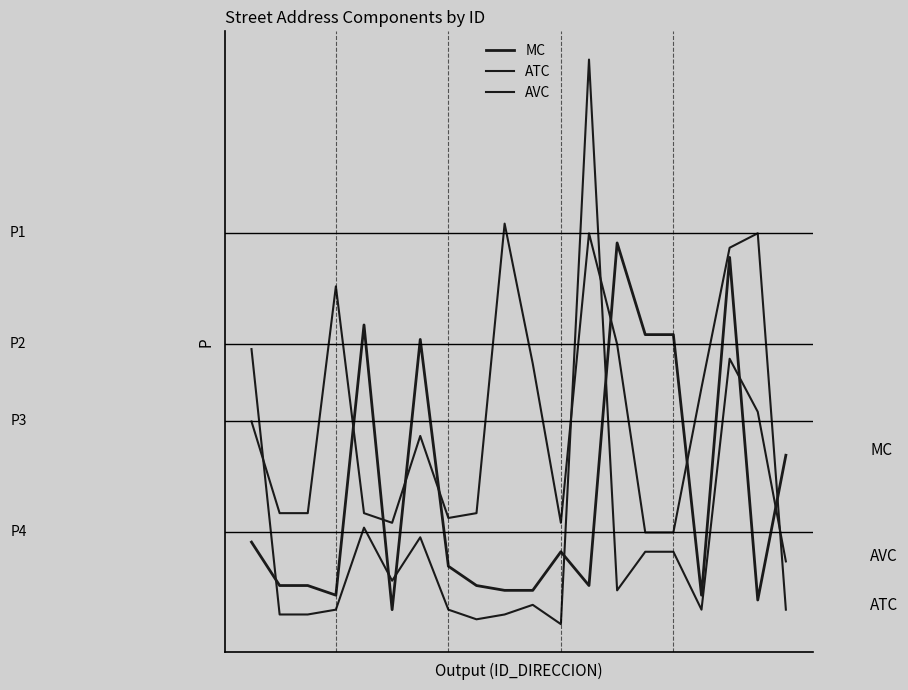

Does the chart have visible grid lines?

No